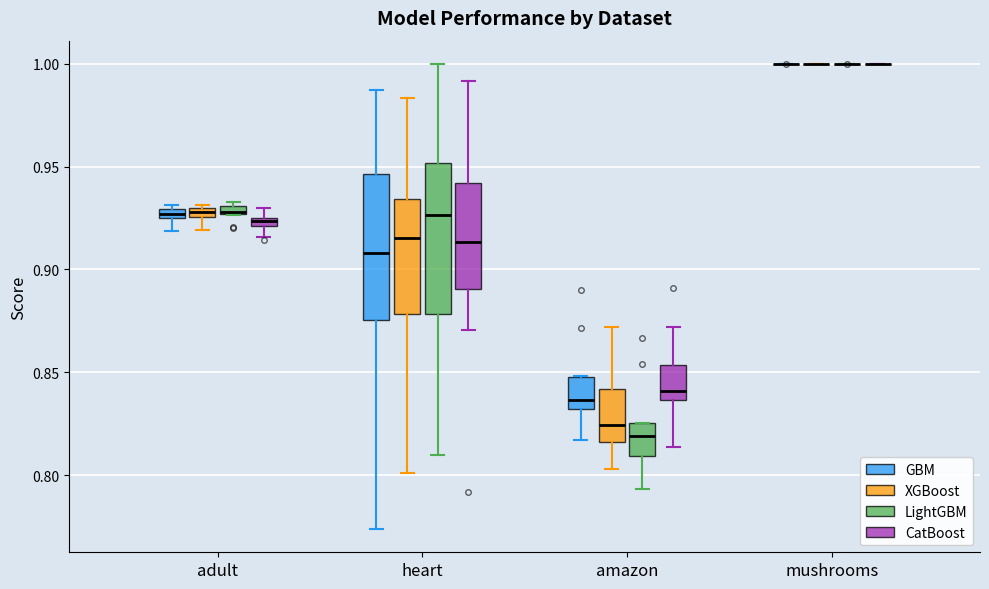

Where does the median line of the box for amazon (CatBoost) sit on the y-axis? The values are not printed on the chart, so give them approximately, as read against the axis.

0.840